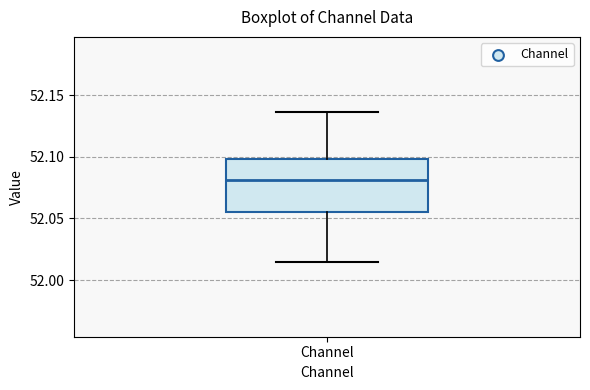

Where is the upper edge of the box for Channel on the y-axis? The values are not printed on the chart, so give them approximately, as read against the axis.

52.100